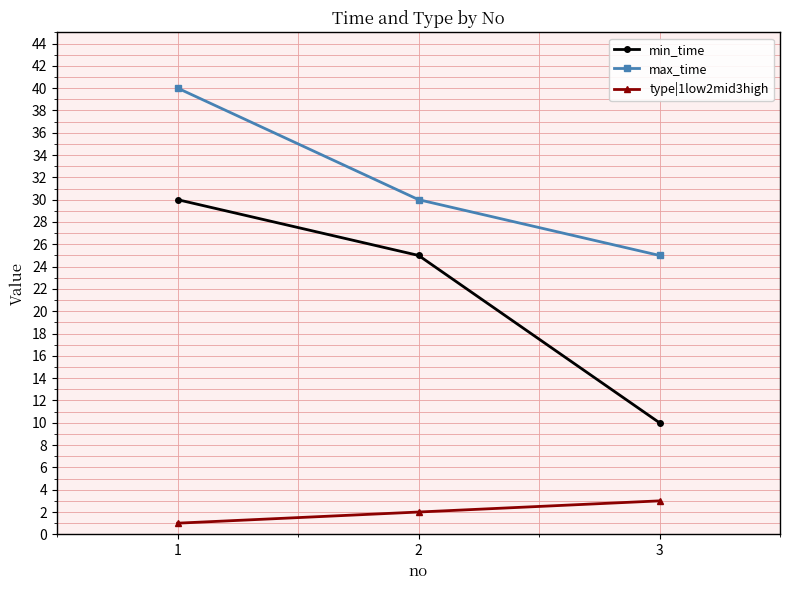

Reading left to right, list all the values displayed in this chart.

min_time: 30	25	10
max_time: 40	30	25
type|1low2mid3high: 1	2	3